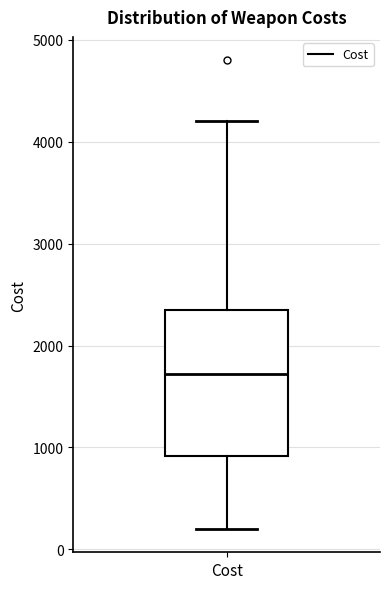

Read this box plot against the y-axis: the position of the median line, the range covered by the box, and the ends of both whiskers. The values are not printed on the chart, so give them approximately, as read against the axis.

median 1700, box 900 to 2400, whiskers 200 to 4200